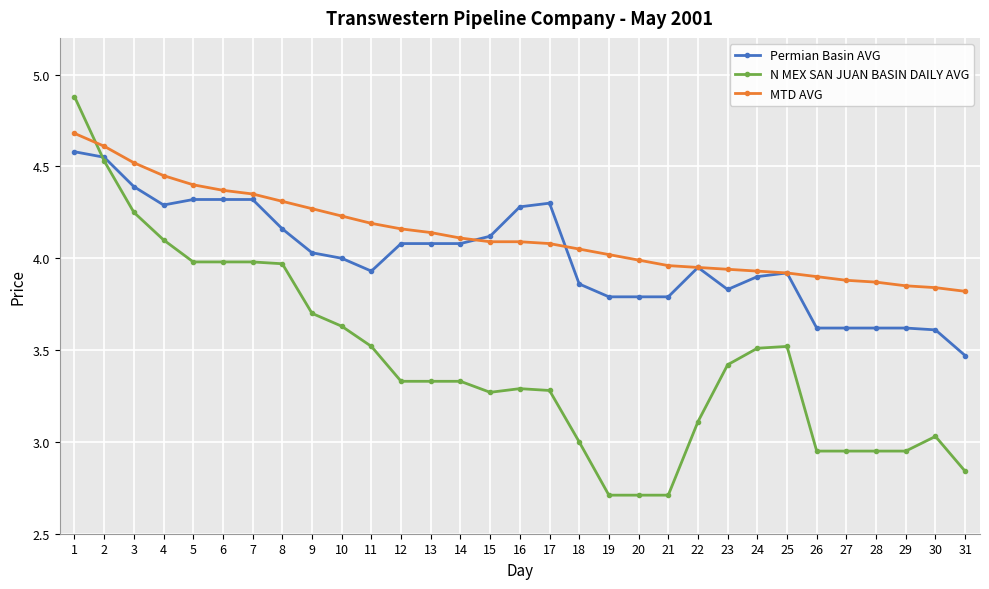

The value of Permian Basin AVG at 21 is 2.1. True or false?

False